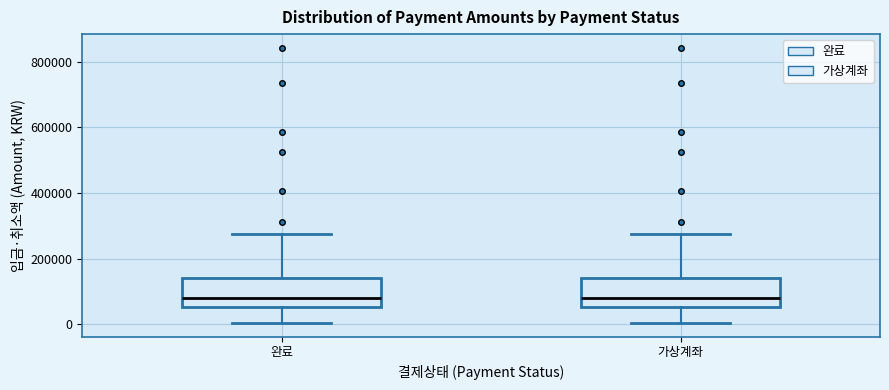

Reading left to right, transcribe this box plot: for each box, give where its median line is, the range the box spans, and where its two whiskers end, as read against the y-axis. The values are not printed on the chart, so give them approximately, as read against the axis.

완료: median 80000, box 60000 to 140000, whiskers 0 to 280000
가상계좌: median 80000, box 60000 to 140000, whiskers 0 to 280000